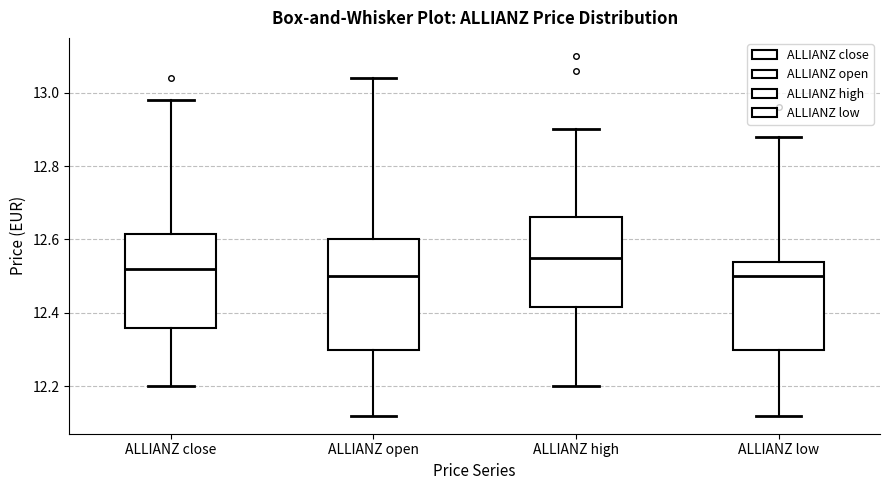

Reading left to right, read every box against the y-axis: the position of its median line, the range the box covers, and the ends of its whiskers. The values are not printed on the chart, so give them approximately, as read against the axis.

ALLIANZ close: median 12.52, box 12.36 to 12.62, whiskers 12.20 to 12.98
ALLIANZ open: median 12.50, box 12.30 to 12.60, whiskers 12.12 to 13.04
ALLIANZ high: median 12.56, box 12.42 to 12.66, whiskers 12.20 to 12.90
ALLIANZ low: median 12.50, box 12.30 to 12.54, whiskers 12.12 to 12.88